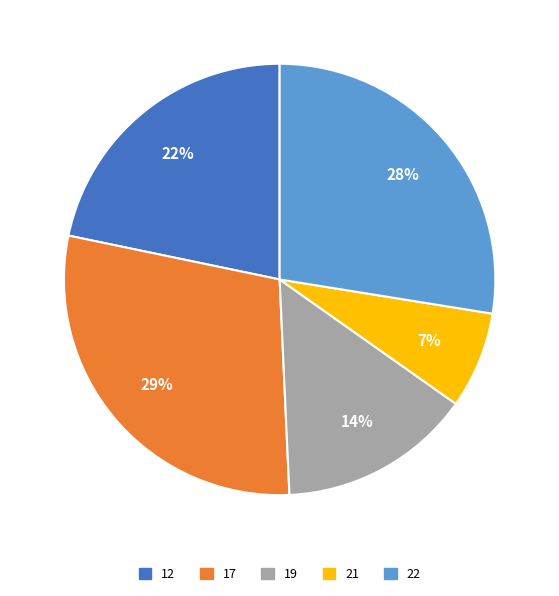

True or false: 22 accounts for 16% of the total.

False